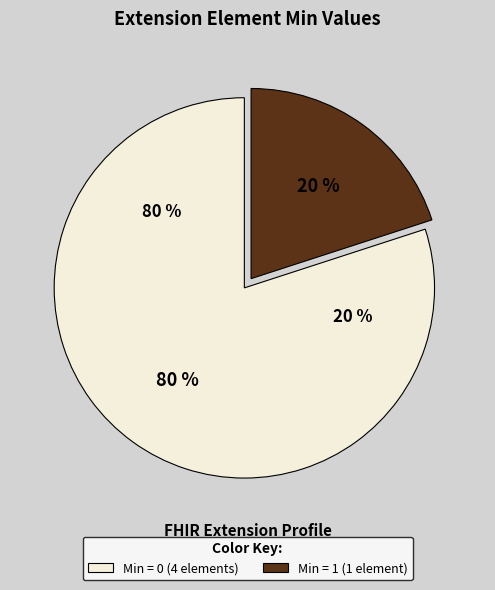

Is it true that Extension.id is 0% of the pie?

True